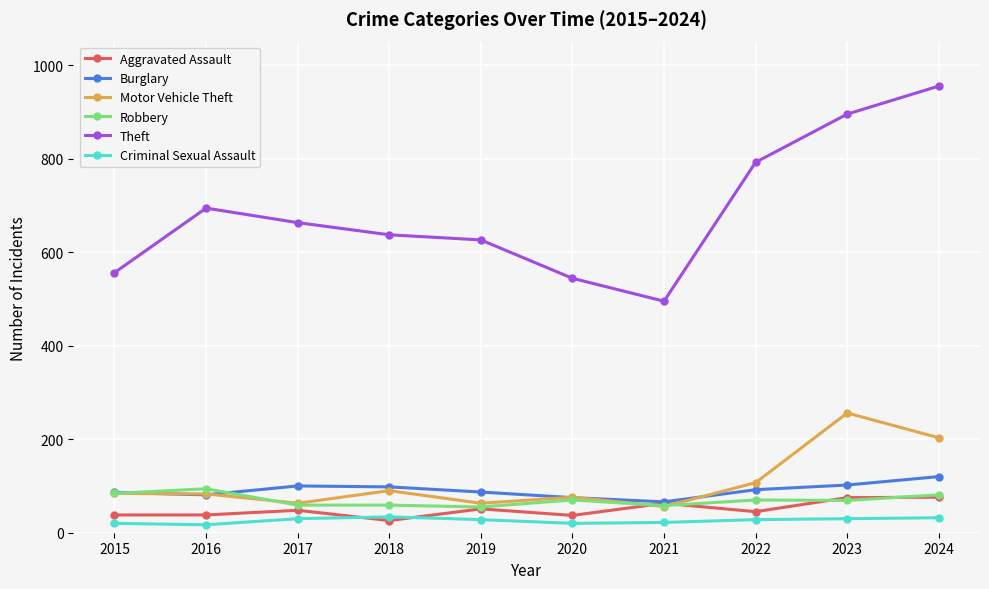

The Robbery series shows 127 at 2015. True or false?

False